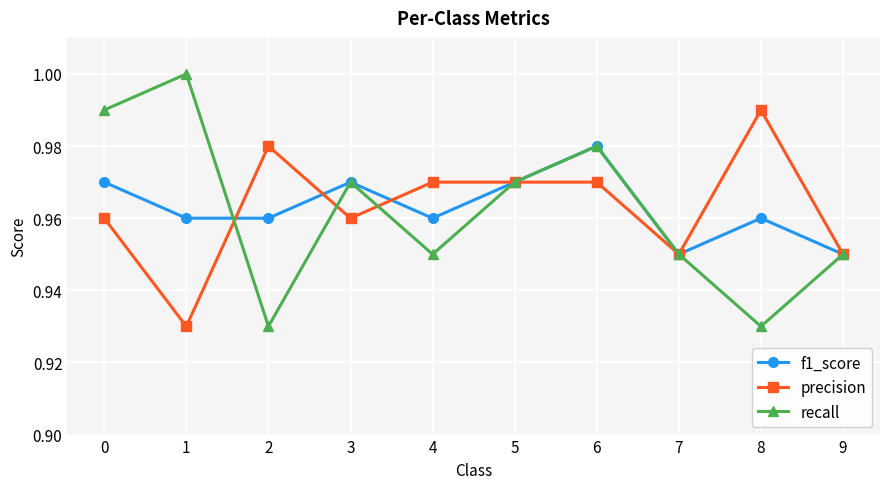

How many interior local valleys does the recall series have?

3